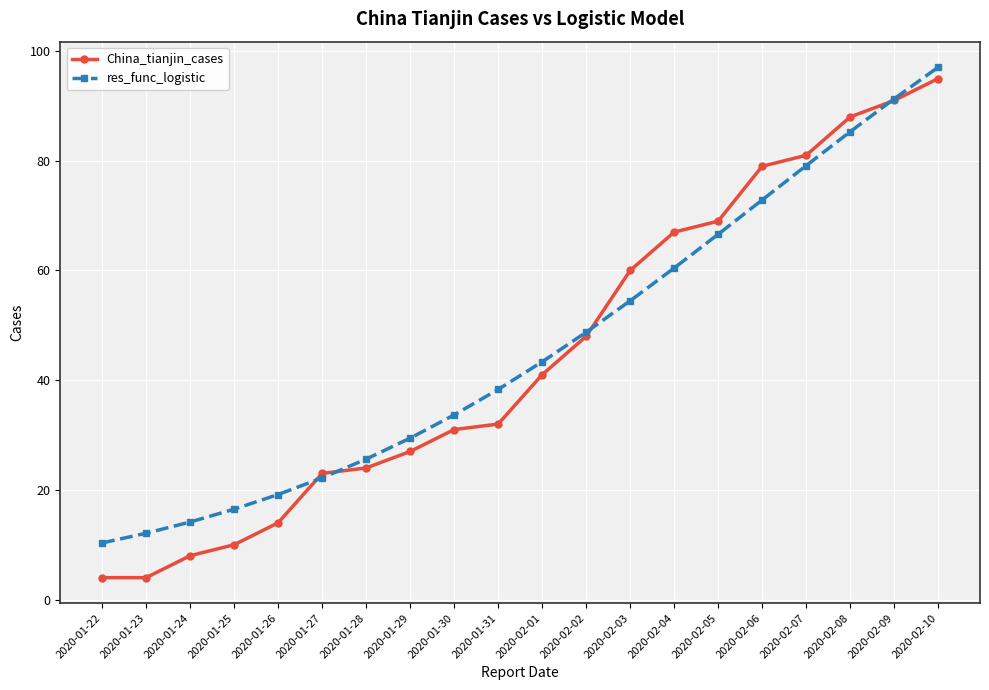

Rank the series by their average value, from lowest to highest.

China_tianjin_cases, res_func_logistic